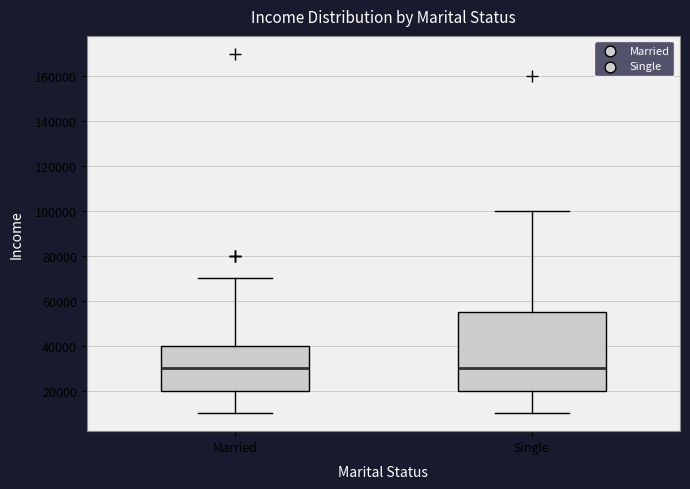

Reading left to right, transcribe this box plot: for each box, give where its median line is, the range the box spans, and where its two whiskers end, as read against the y-axis. The values are not printed on the chart, so give them approximately, as read against the axis.

Married: median 30000, box 20000 to 40000, whiskers 10000 to 70000
Single: median 30000, box 20000 to 56000, whiskers 10000 to 100000